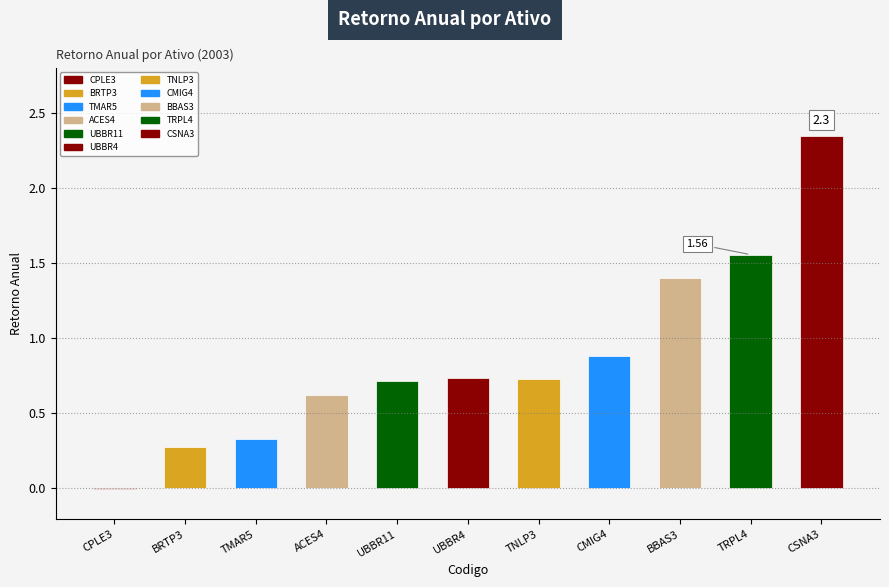

What is the difference between the values at CSNA3 and TRPL4?

0.8